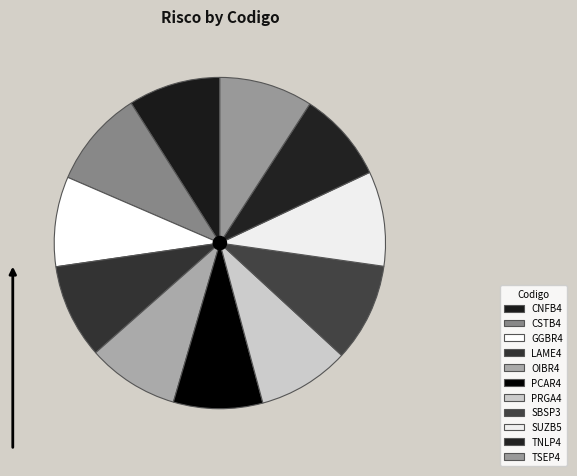

Count the number of slices in the pie.

11